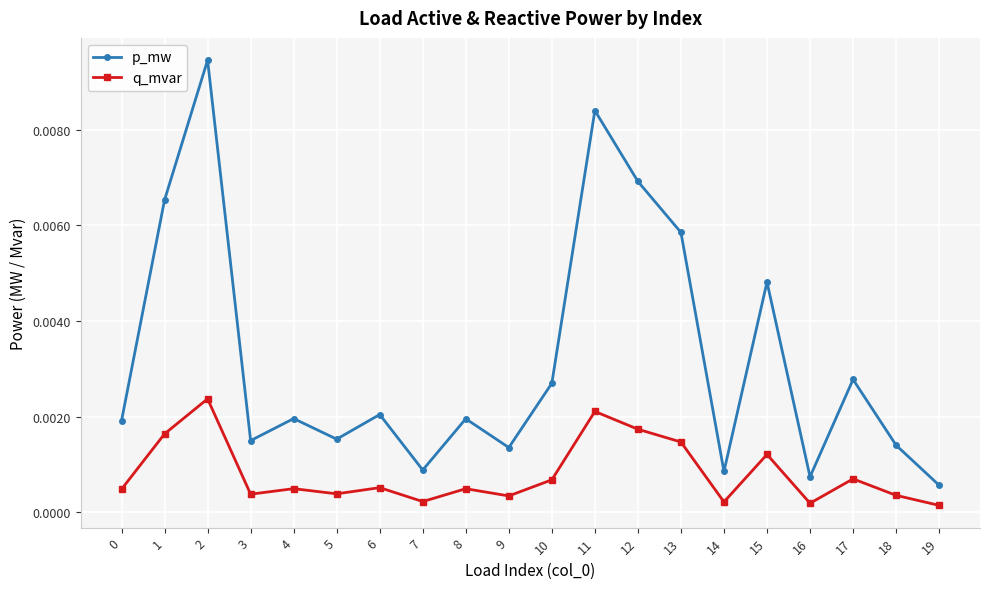

Which series changed the most between 2 and 4?

p_mw